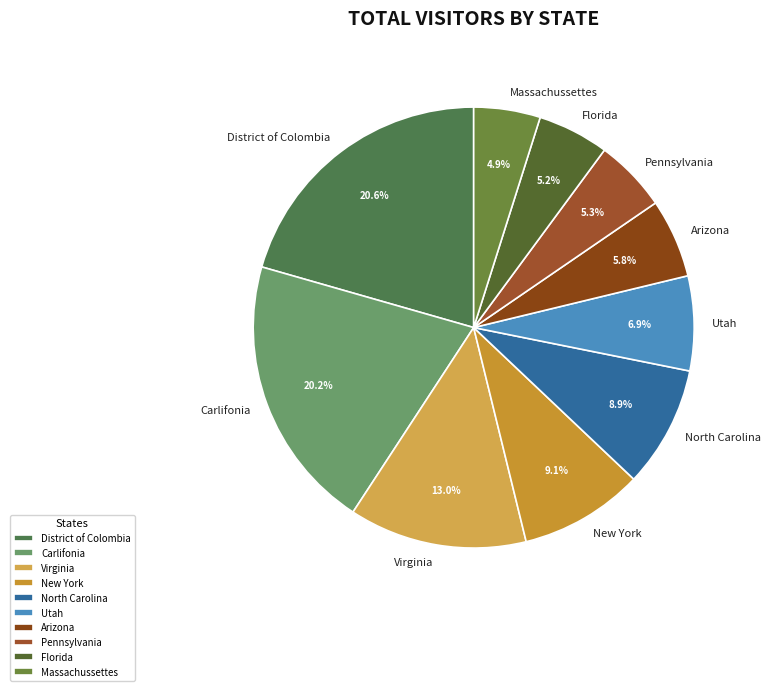

To the nearest percent, what percentage of the pie is Arizona?

6%